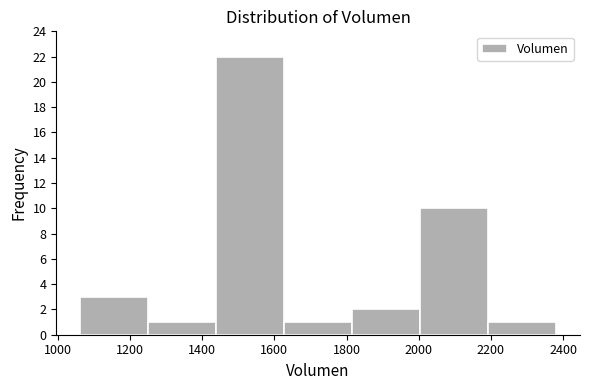

What is the height of the bar covering 1440 to 1620 on the x-axis? Neither the bar edges nor the heights are printed on the chart, so give them approximately, as read against the axes.

22